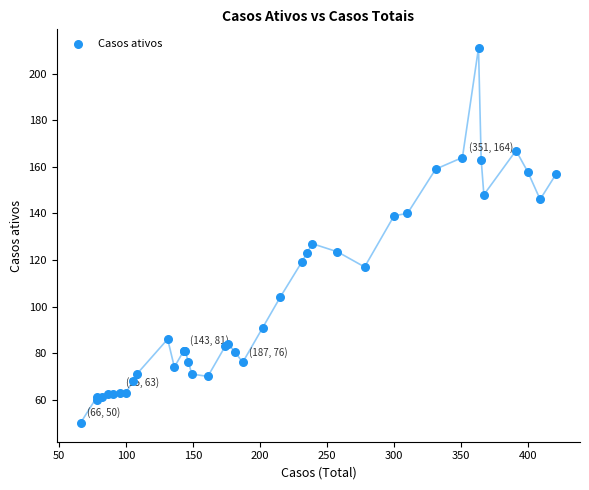

What Y value in the scatter plot is closest to 130?

127.0